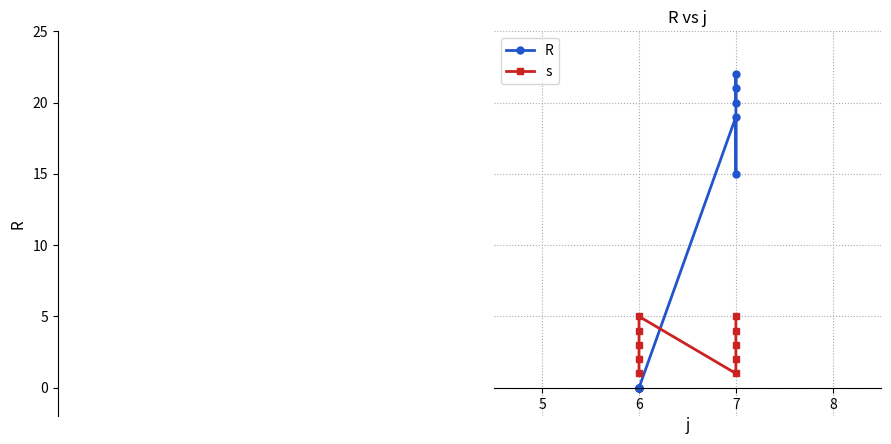

What is the value of the s point at the 1st from the left?

1